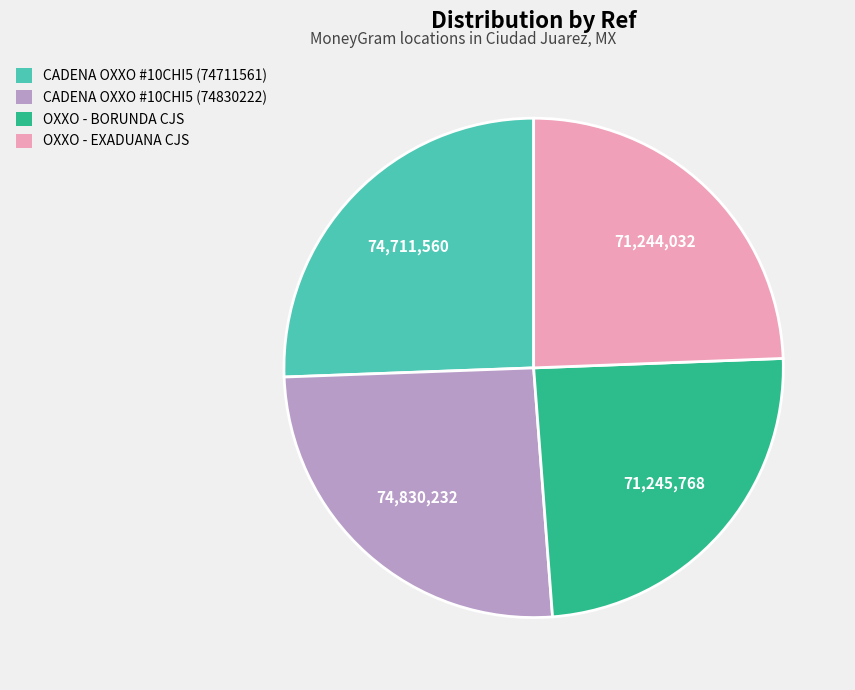

Is it true that CADENA OXXO #10CHI5 (74830222) is 17% of the pie?

False